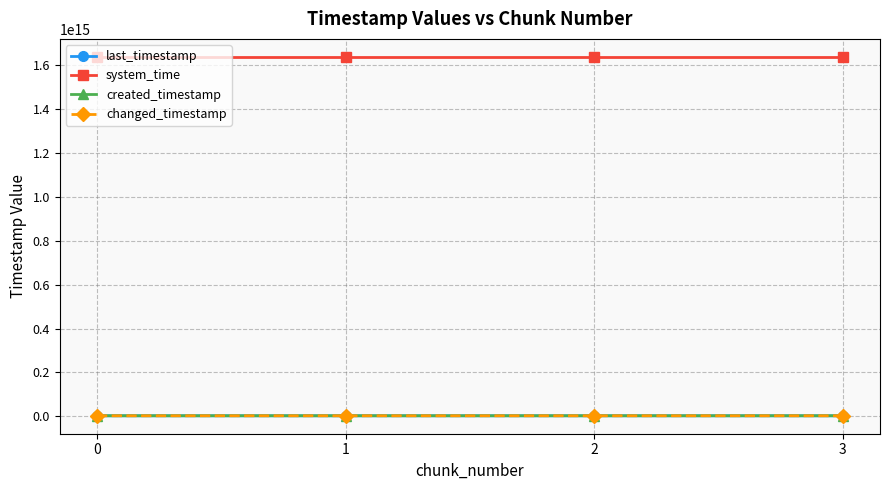

What is the difference between the second highest and second lowest values in the last_timestamp series?

768287647